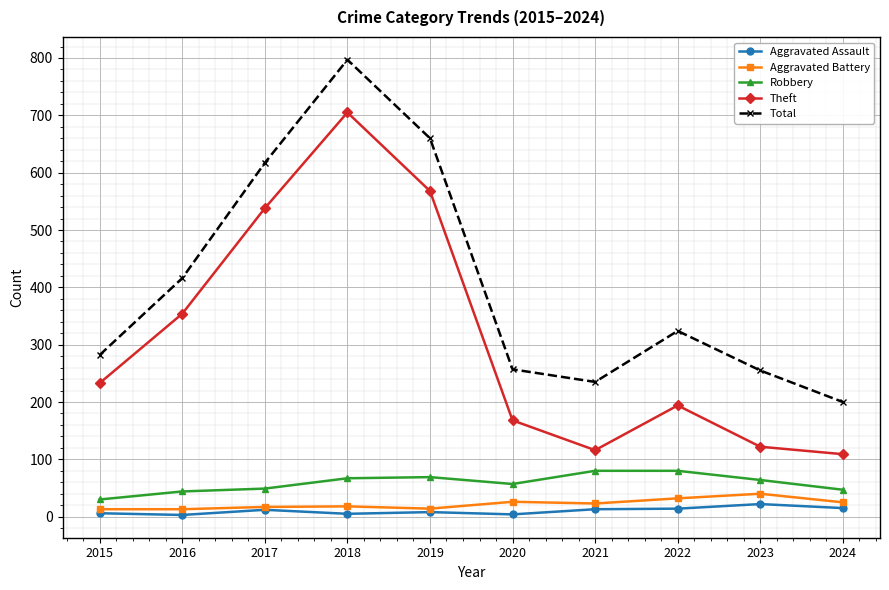

How many data points in Aggravated Assault are less than 12?

5